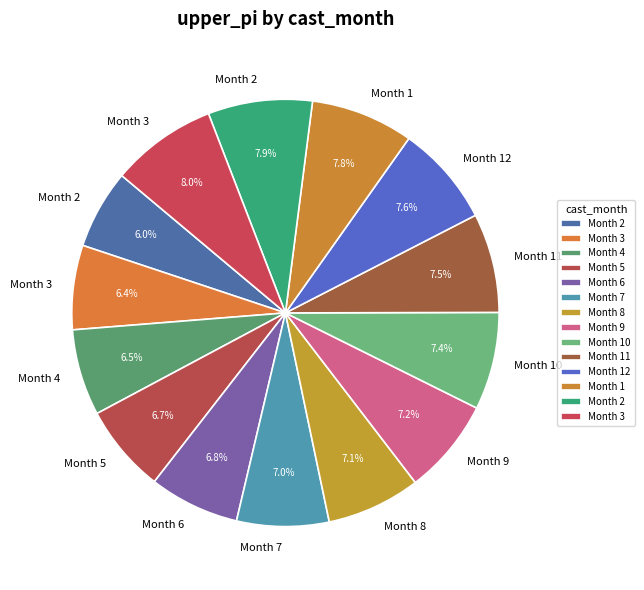

How many segments does this pie chart have?

14